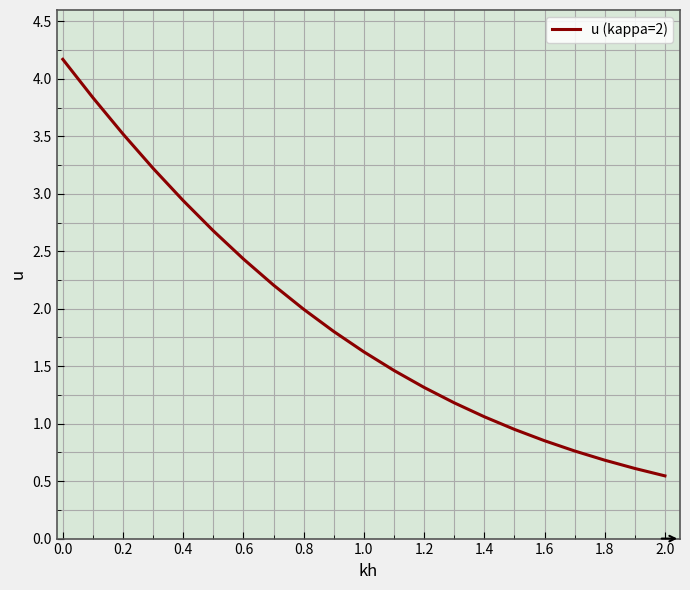

What is the difference between the maximum and minimum values?

3.6